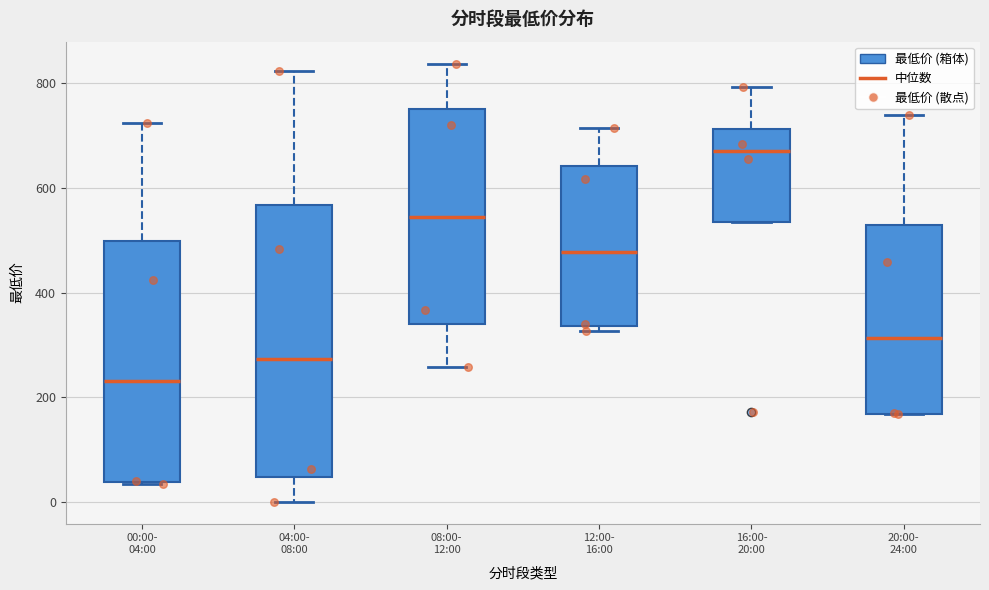

Which box is the tallest, from its lower edge to its upper edge?

04:00- 08:00